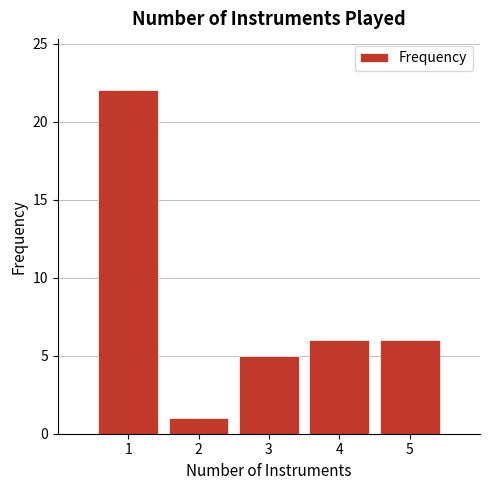

Reading right to left, list all the values displayed in this chart.

5=6	4=6	3=5	2=1	1=22